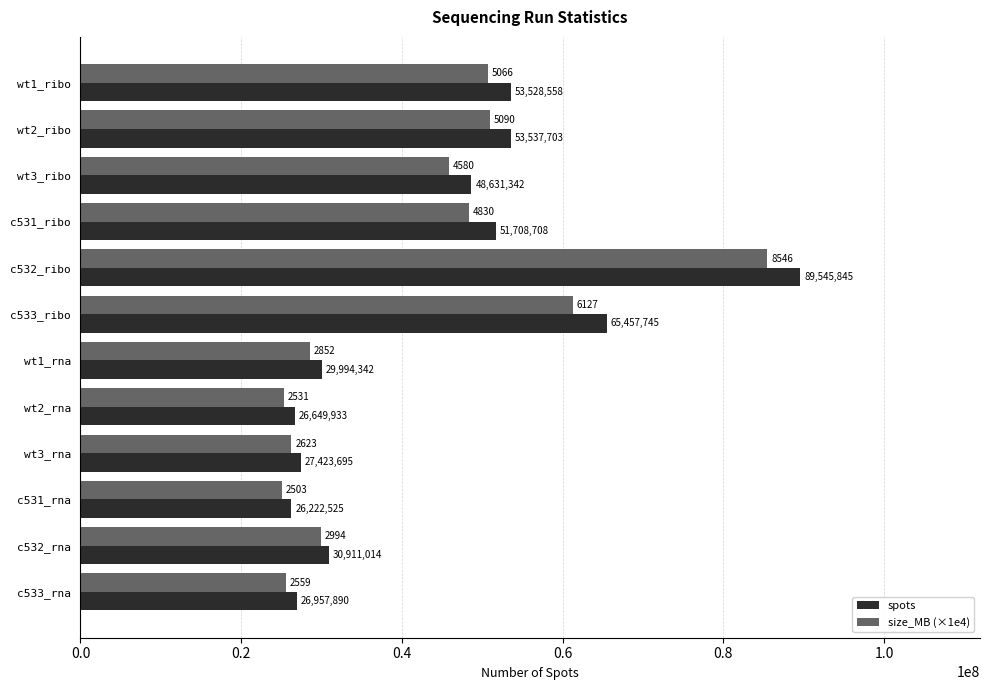

At which label does spots reach its minimum?

c531_rna